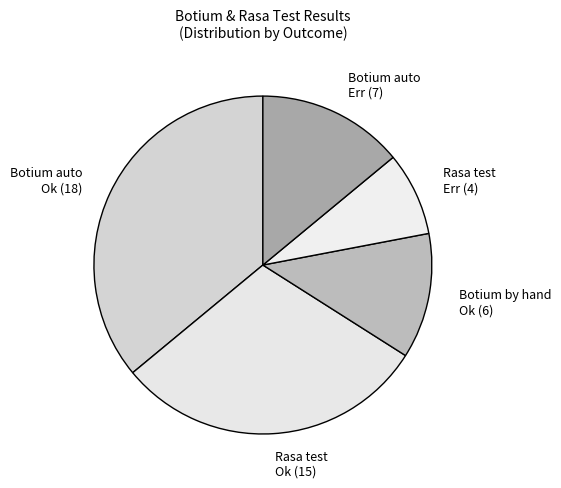

What is the ratio of the value at Rasa test Err (4) to the value at Botium by hand Ok (6)?

0.7